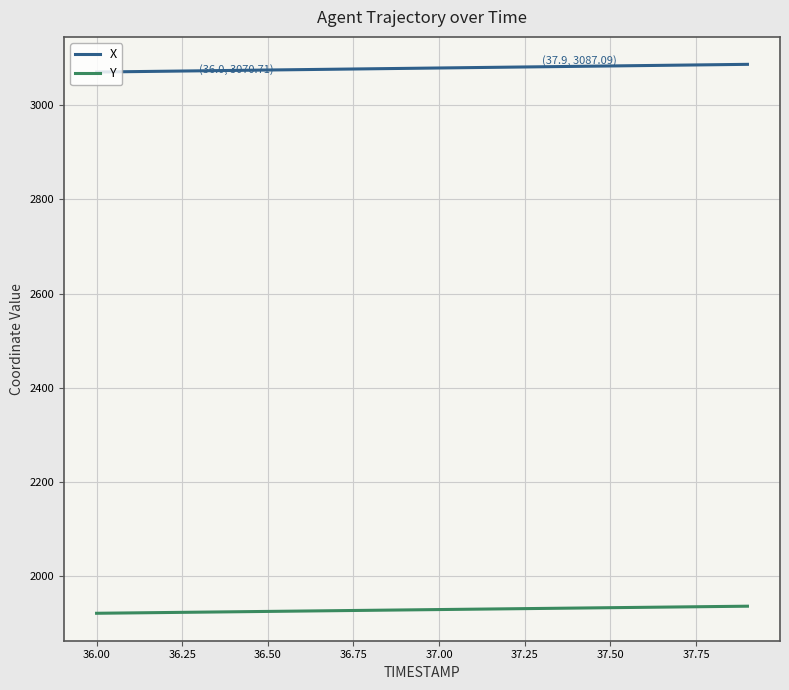

What is the greatest value displayed?

3087.1